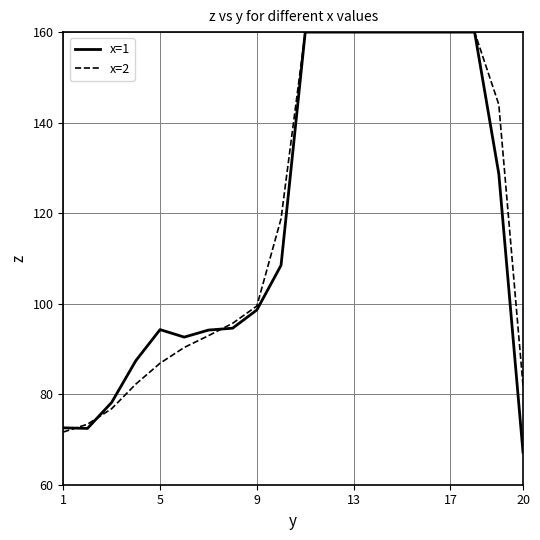

What is the minimum value for x=2?

71.6